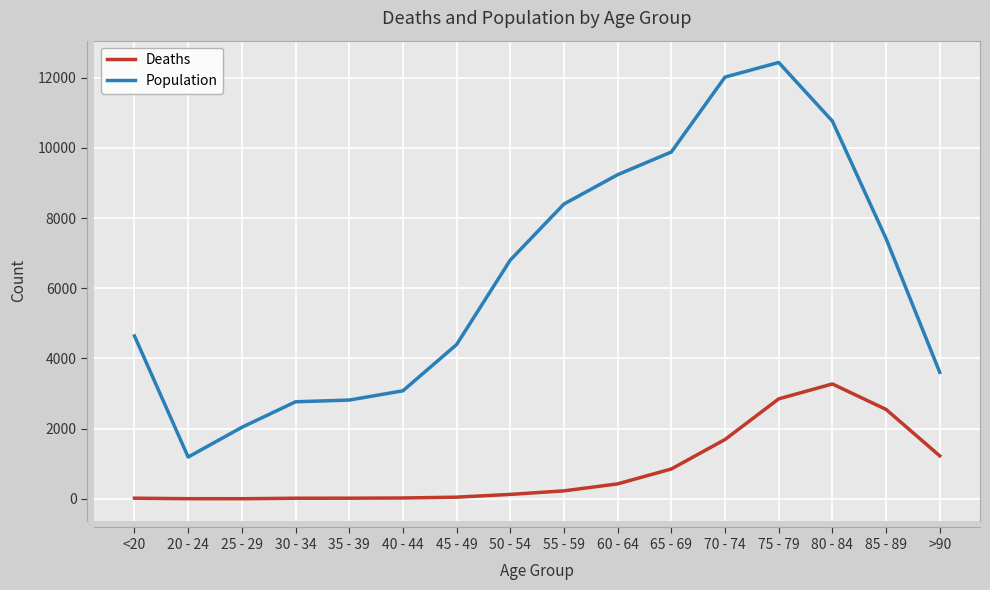

What position from the left is 60 - 64?

10